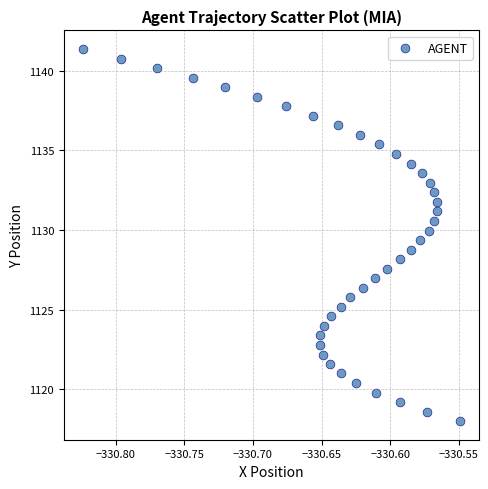

What is the range of X values (max minus min)?

0.3